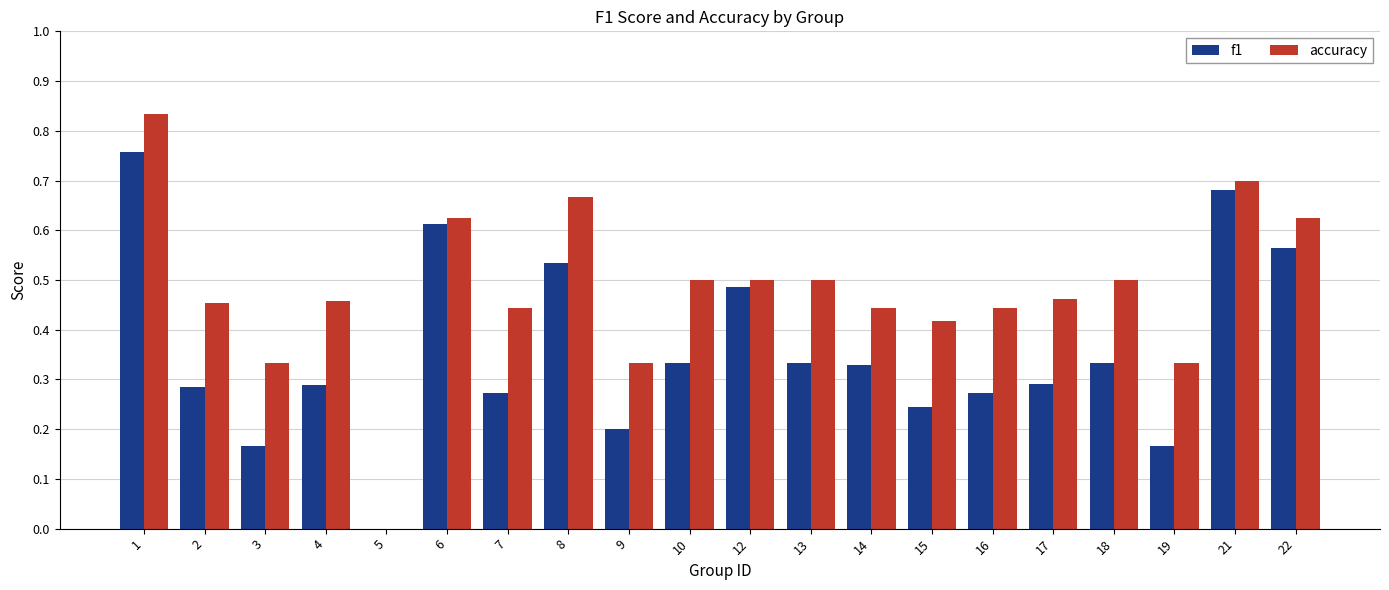

What are all the series names shown in the legend?

f1, accuracy